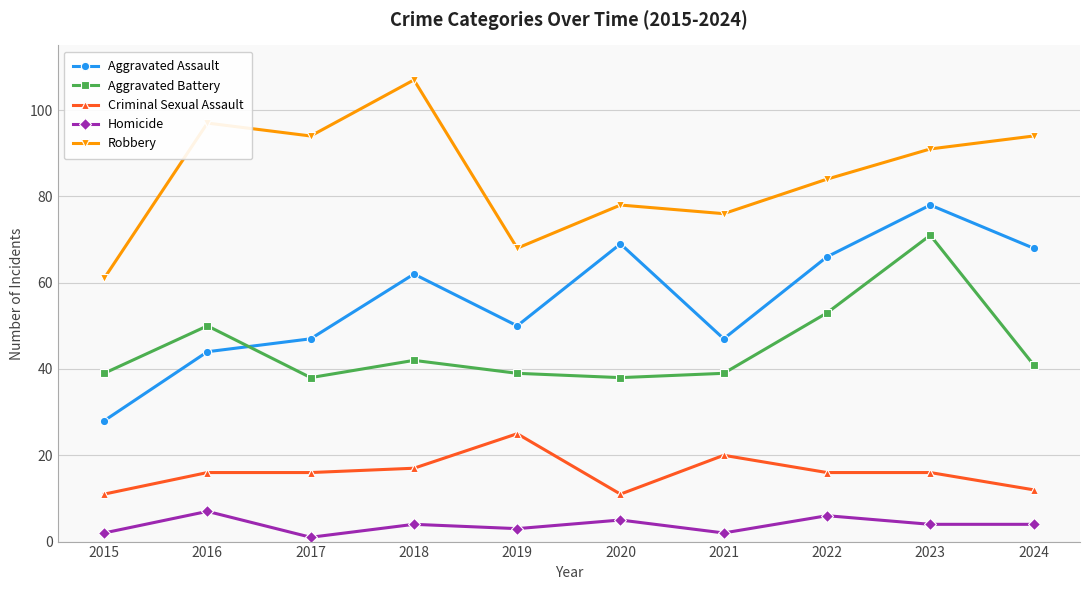

At which label is Aggravated Battery closest to 54?

2022